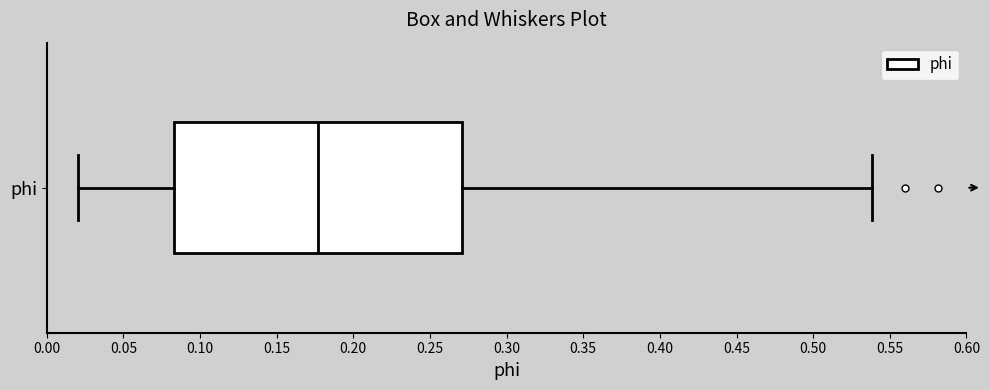

Transcribe this box plot: give where the median line is, the range the box spans, and where the two whiskers end, as read against the x-axis. The values are not printed on the chart, so give them approximately, as read against the axis.

median 0.175, box 0.085 to 0.270, whiskers 0.020 to 0.540